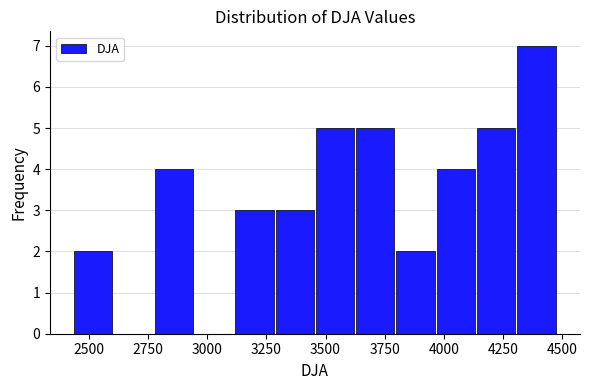

Read against the x-axis, roughly where is the centre of the tallest bar?

4400